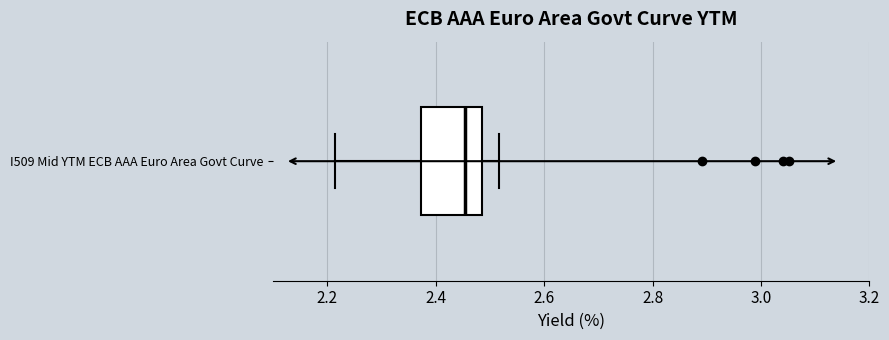

Transcribe this box plot: give where the median line is, the range the box spans, and where the two whiskers end, as read against the x-axis. The values are not printed on the chart, so give them approximately, as read against the axis.

median 2.46, box 2.38 to 2.48, whiskers 2.22 to 2.52